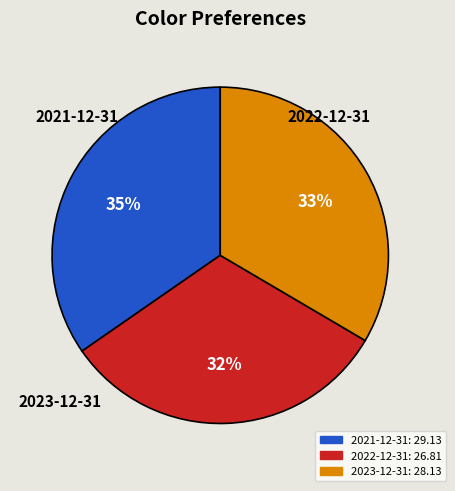

Does any single category account for the majority?

No